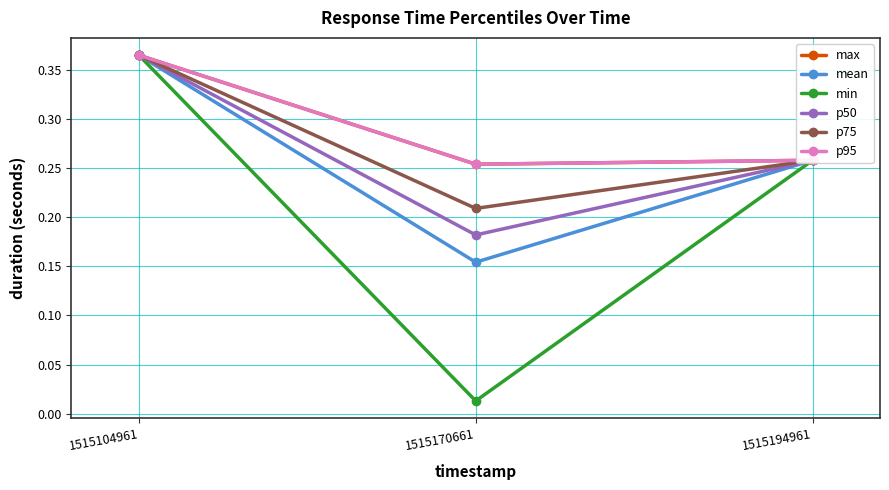

Which category has the highest value across all series?

1515104961